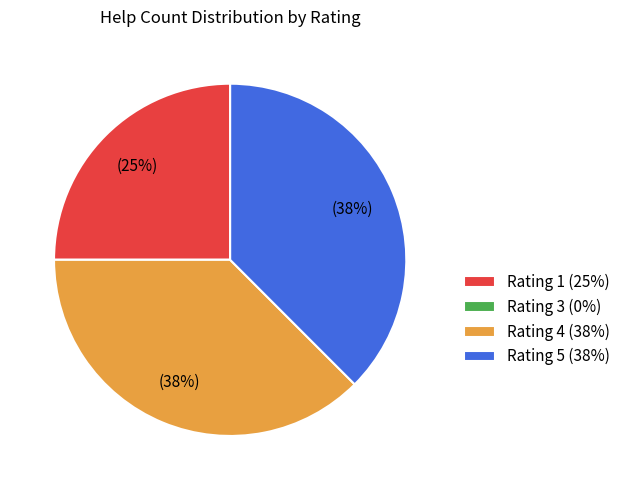

Is there a majority slice in this chart?

No